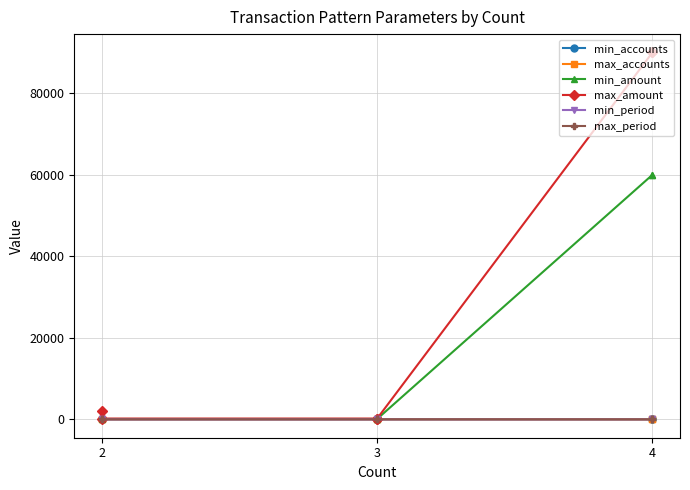

True or false: max_period and min_amount intersect in this chart.

False